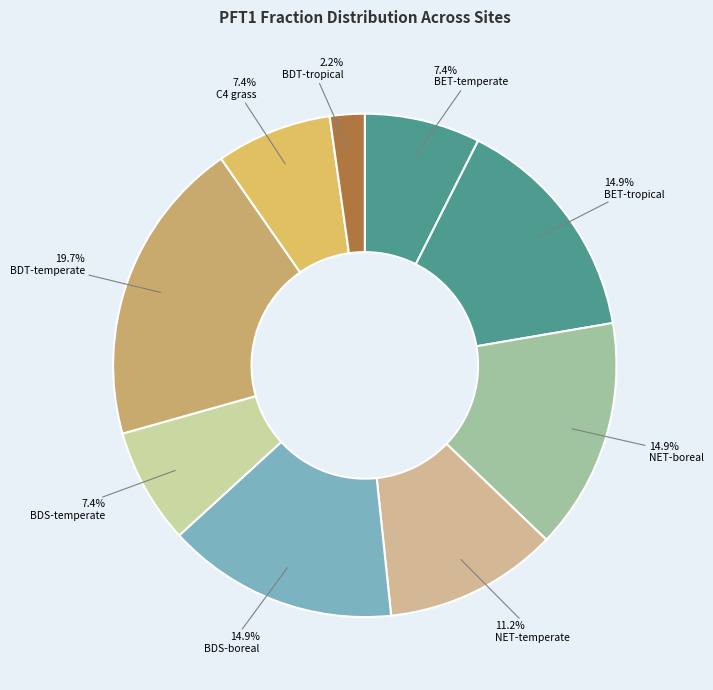

Which slice is the smallest?

BDT-tropical